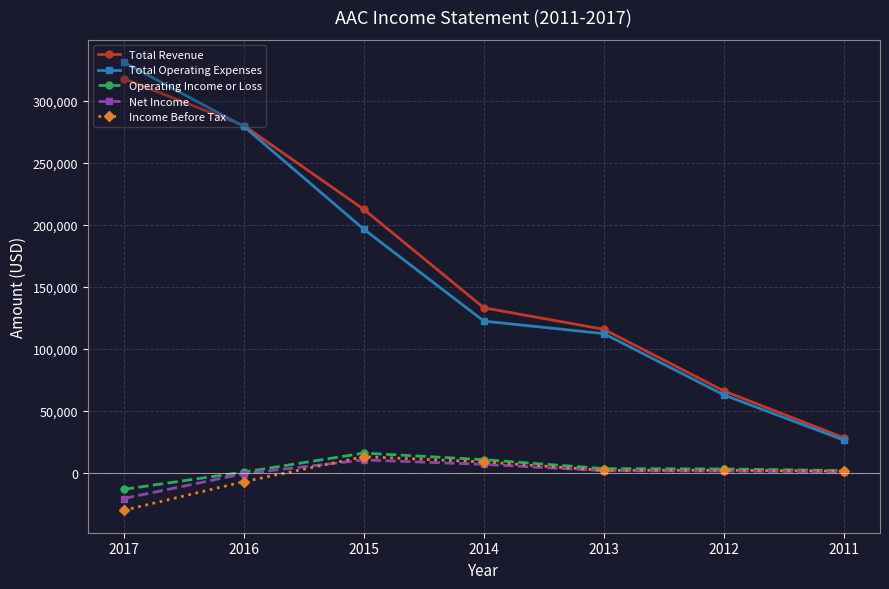

Which category has the lowest value in the Total Revenue series?

2011